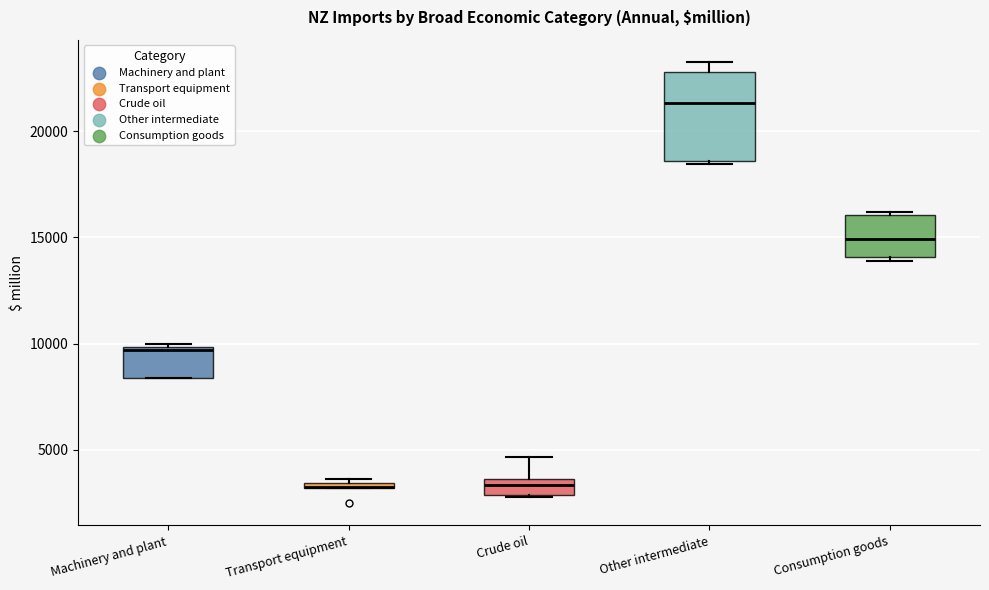

Which box is the tallest, from its lower edge to its upper edge?

Other intermediate